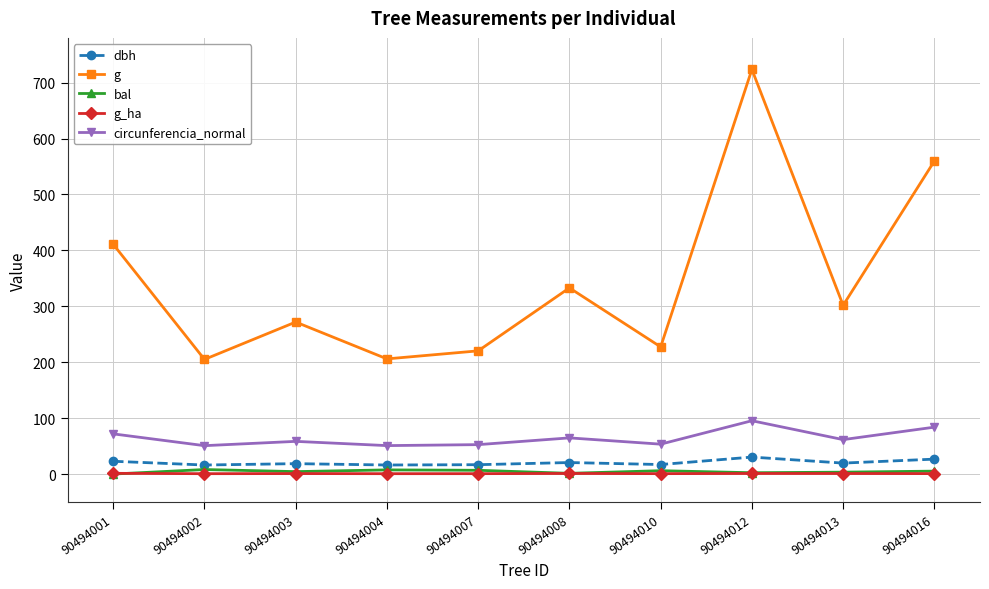

In g_ha, how many points are higher than both neighbors (excluding endpoints)?

3